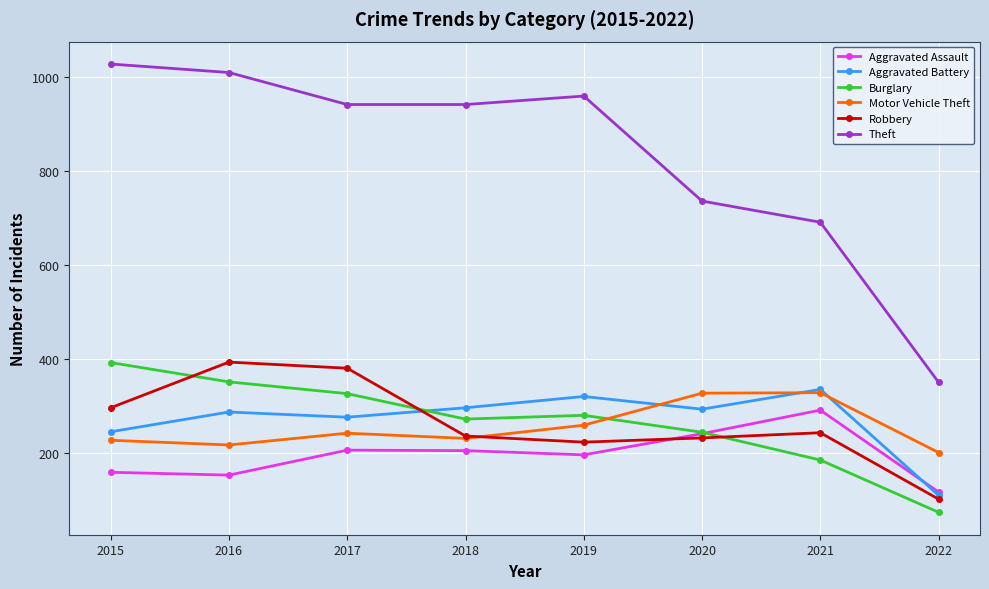

Does the chart display data point markers on the line(s)?

Yes